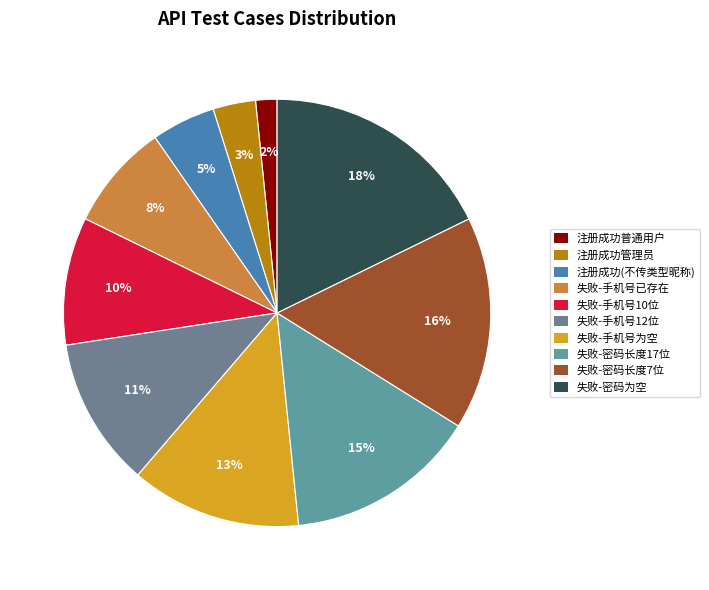

Count the number of slices in the pie.

10